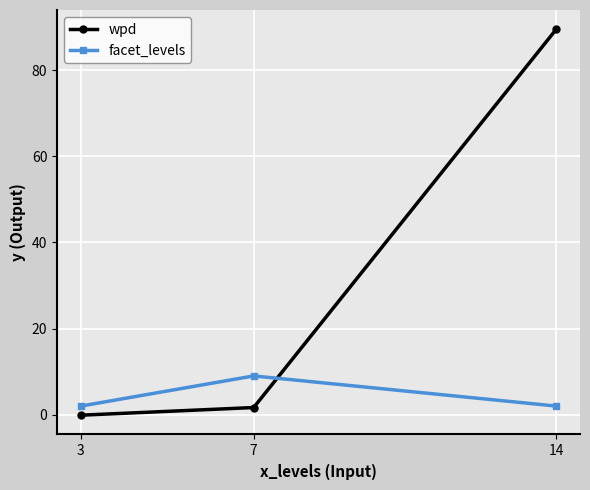

Which category has the lowest value across all series?

3